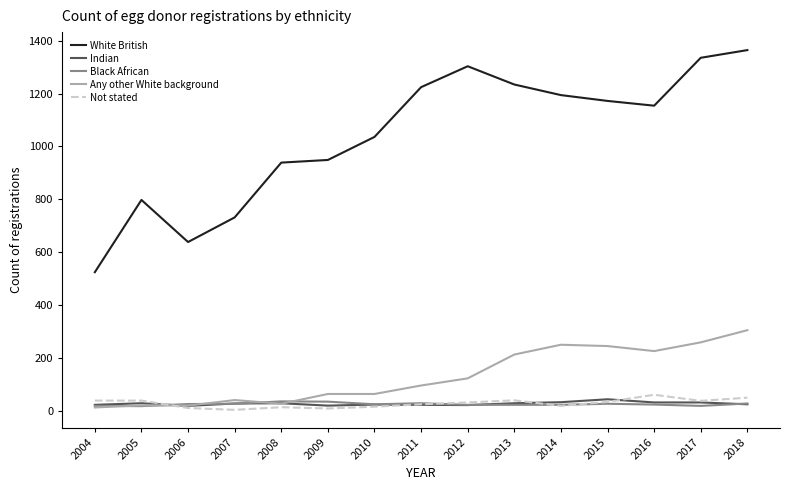

The Not stated series shows 26 at 2011. True or false?

True